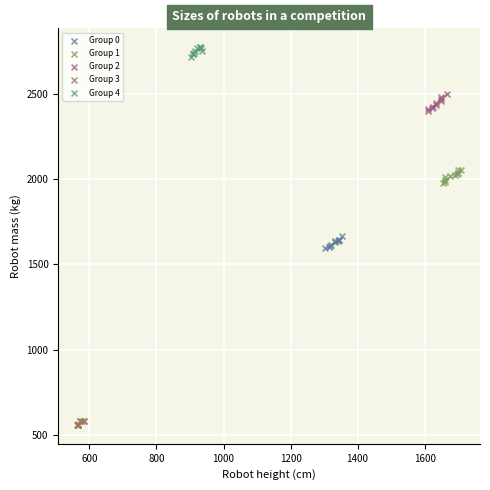

Which series reaches the minimum Y coordinate?

Group 3